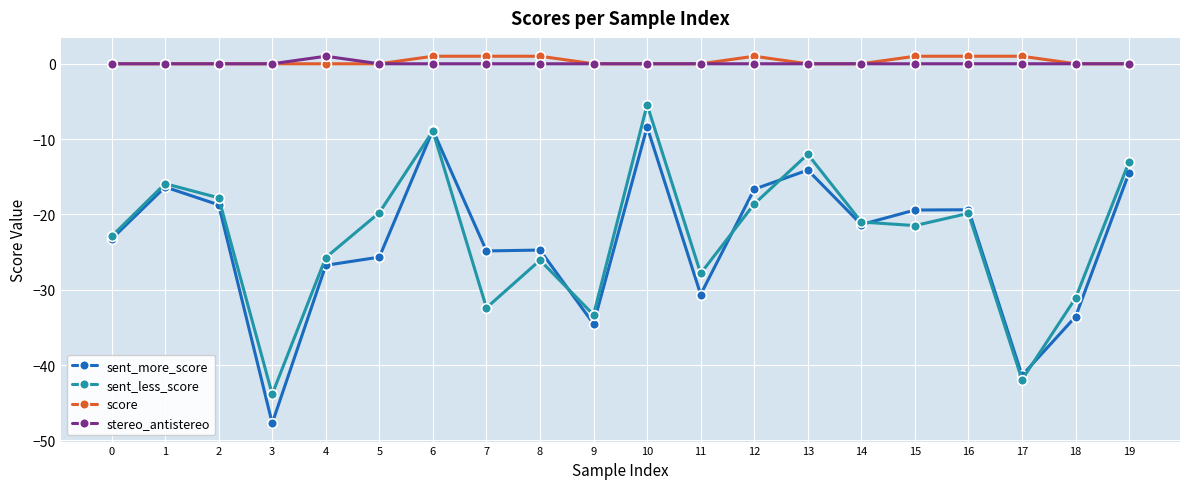

What is the lowest value of the sent_less_score series?

-43.9